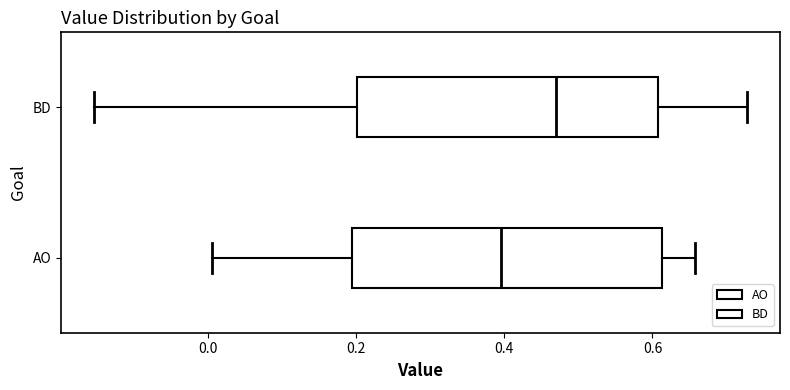

Where is the right edge of the box for BD on the x-axis? The values are not printed on the chart, so give them approximately, as read against the axis.

0.60